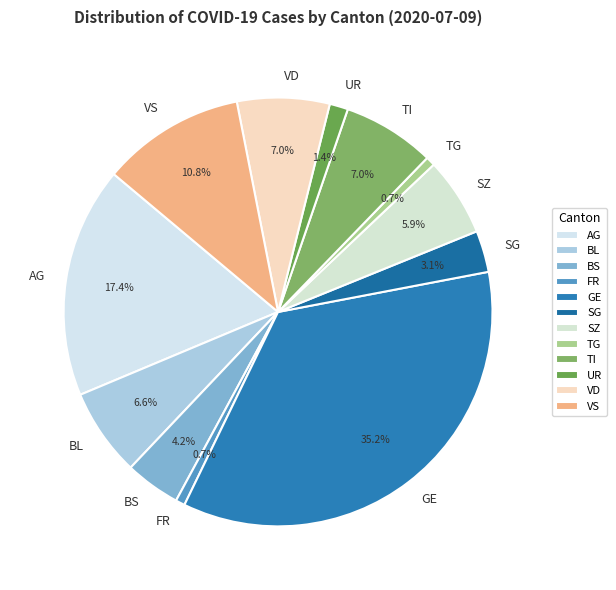

Does any single category account for the majority?

No